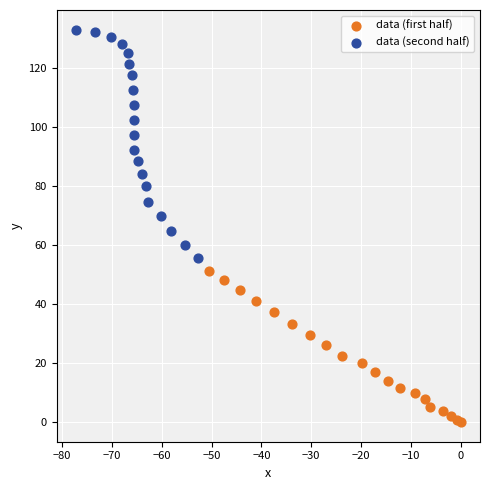

Which series has the widest spread of Y values?

data (second half)